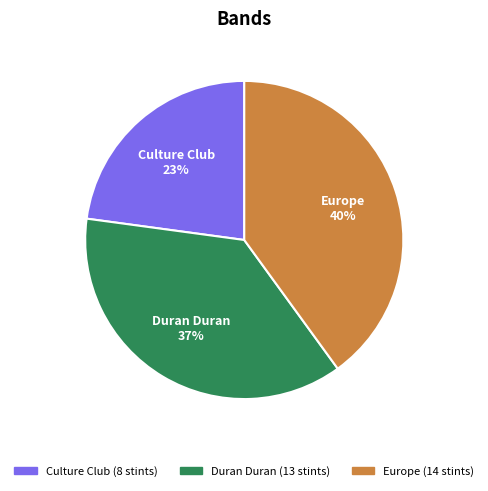

Does Culture Club represent more than half of the total?

No